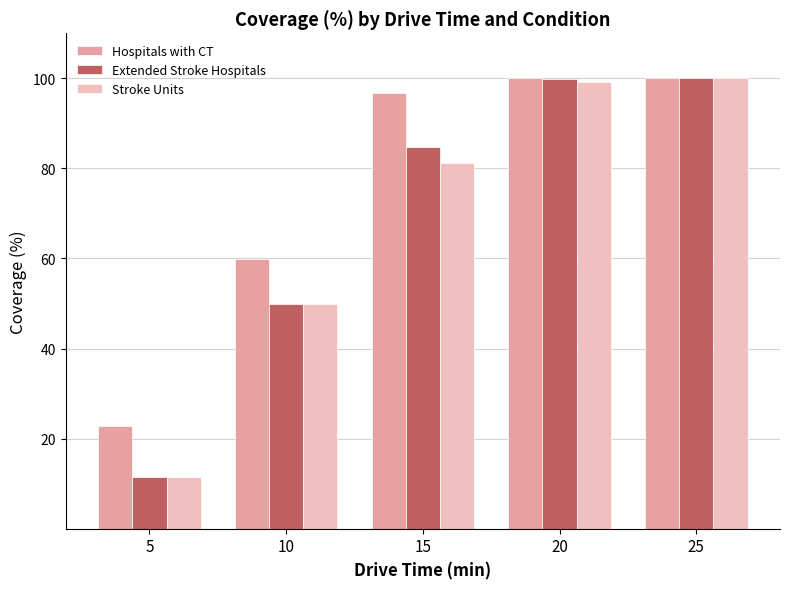

Which series changed the most between 5 and 20?

Extended Stroke Hospitals